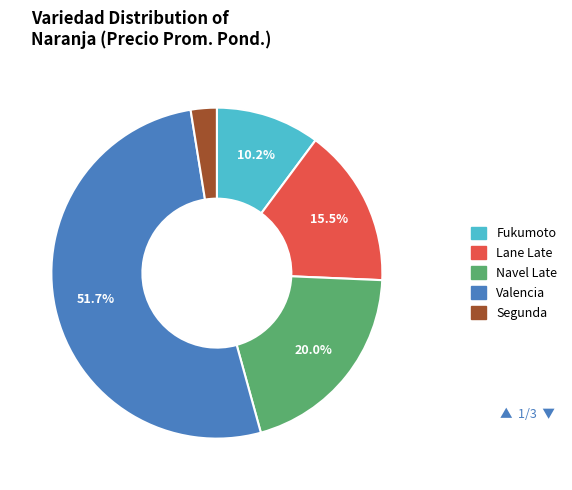

How many segments does this pie chart have?

5